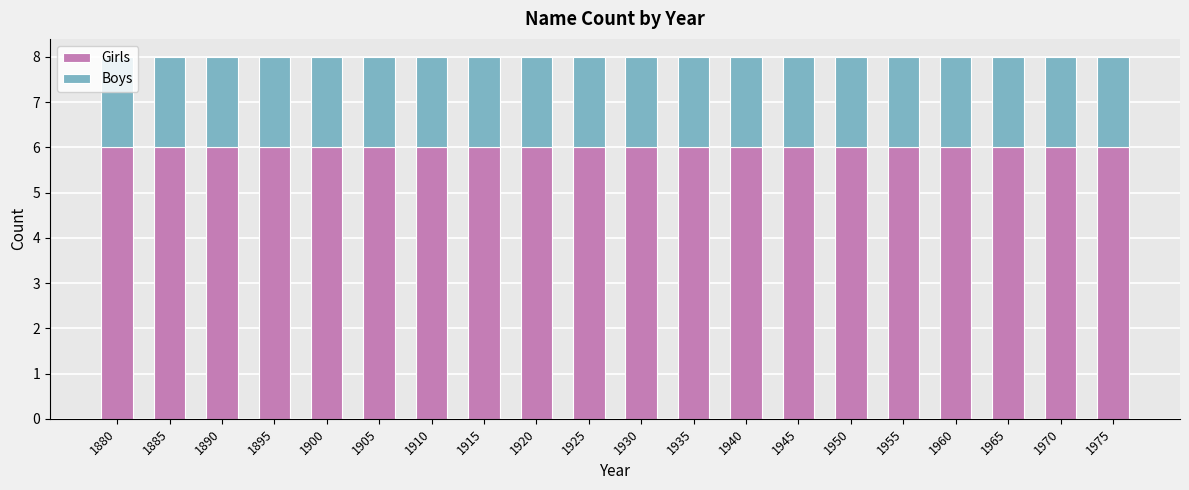

What is the average value of the Girls series?

6